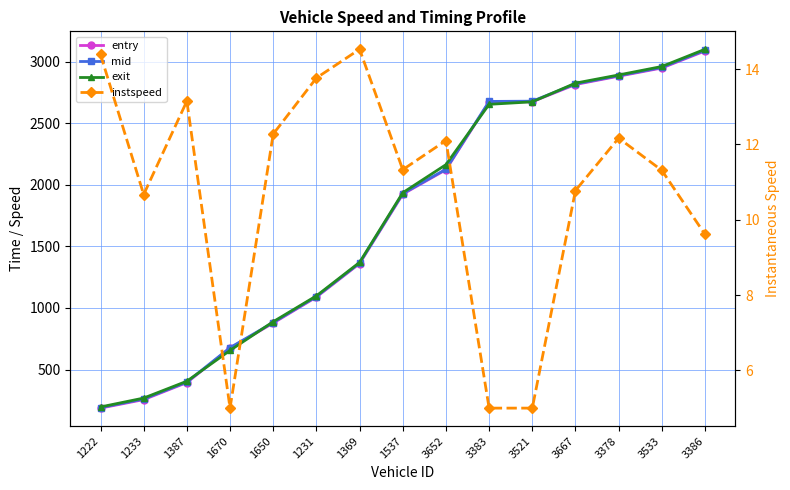

Reading left to right, what are all the values shown in this chart?

entry: 1222=187.4	1233=256.5	1387=394.7	1670=673.7	1650=877.8	1231=1088.7	1369=1360.6	1537=1923.6	3652=2121.9	3383=2672.1	3521=2674.0	3667=2813.6	3378=2881.0	3533=2947.4	3386=3085.7
mid: 1222=191.6	1233=261.4	1387=399.1	1670=678.3	1650=882.2	1231=1092.6	1369=1364.6	1537=1928.2	3652=2126.2	3383=2676.2	3521=2678.3	3667=2818.3	3378=2885.2	3533=2952.3	3386=3091.2
exit: 1222=196.9	1233=269.0	1387=405.8	1670=655.6	1650=888.9	1231=1098.5	1369=1370.0	1537=1935.3	3652=2163.1	3383=2652.8	3521=2673.1	3667=2824.8	3378=2891.1	3533=2959.7	3386=3099.5
instspeed: 1222=14.4	1233=10.7	1387=13.2	1670=5.0	1650=12.3	1231=13.8	1369=14.5	1537=11.3	3652=12.1	3383=5.0	3521=5.0	3667=10.8	3378=12.2	3533=11.3	3386=9.6